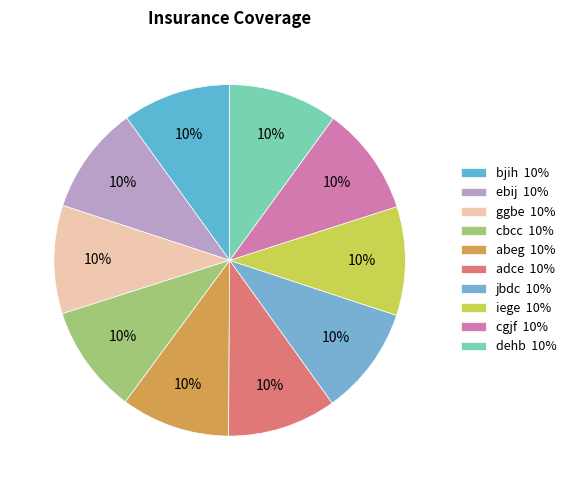

Is jbdc the majority of the pie?

No